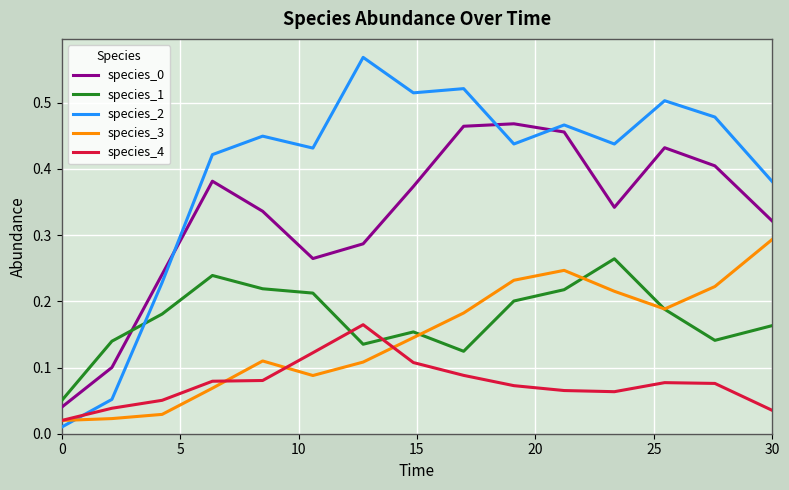

After their last crossing, which series has the higher values: species_4 or species_1?

species_1